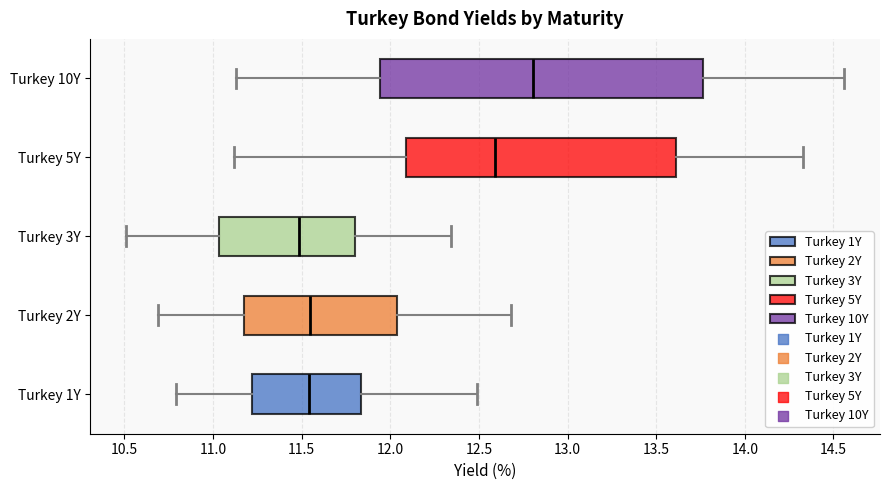

Which box is the widest, from its left edge to its right edge?

Turkey 10Y